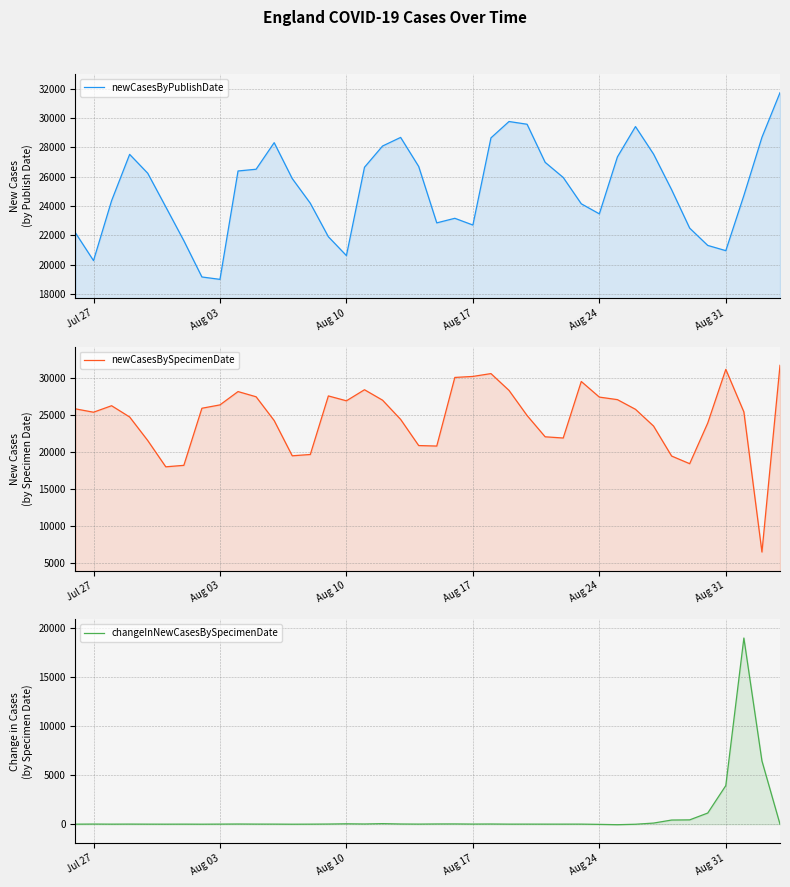

What are all the series names shown in the legend?

newCasesByPublishDate, newCasesBySpecimenDate, changeInNewCasesBySpecimenDate